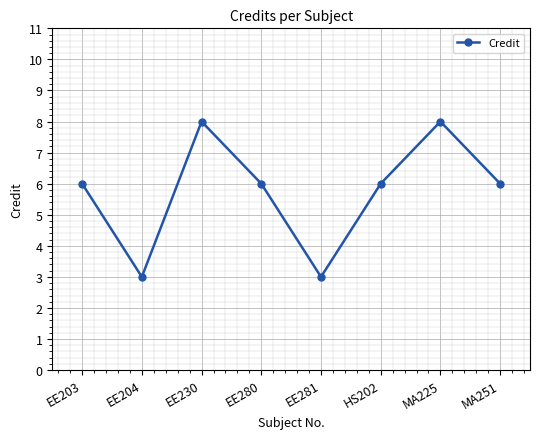

Reading left to right, transcribe all the data shown in this chart.

EE203=6	EE204=3	EE230=8	EE280=6	EE281=3	HS202=6	MA225=8	MA251=6